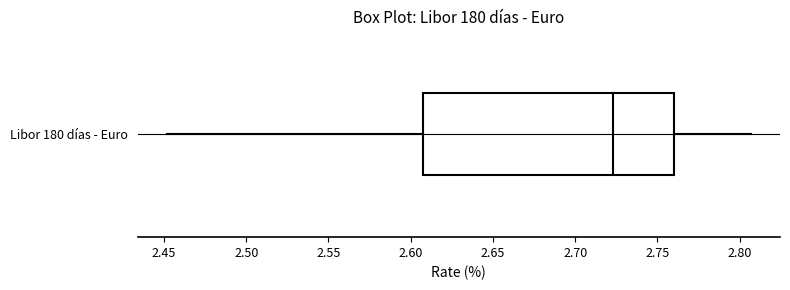

Transcribe this box plot: give where the median line is, the range the box spans, and where the two whiskers end, as read against the x-axis. The values are not printed on the chart, so give them approximately, as read against the axis.

median 2.725, box 2.605 to 2.760, whiskers 2.450 to 2.805